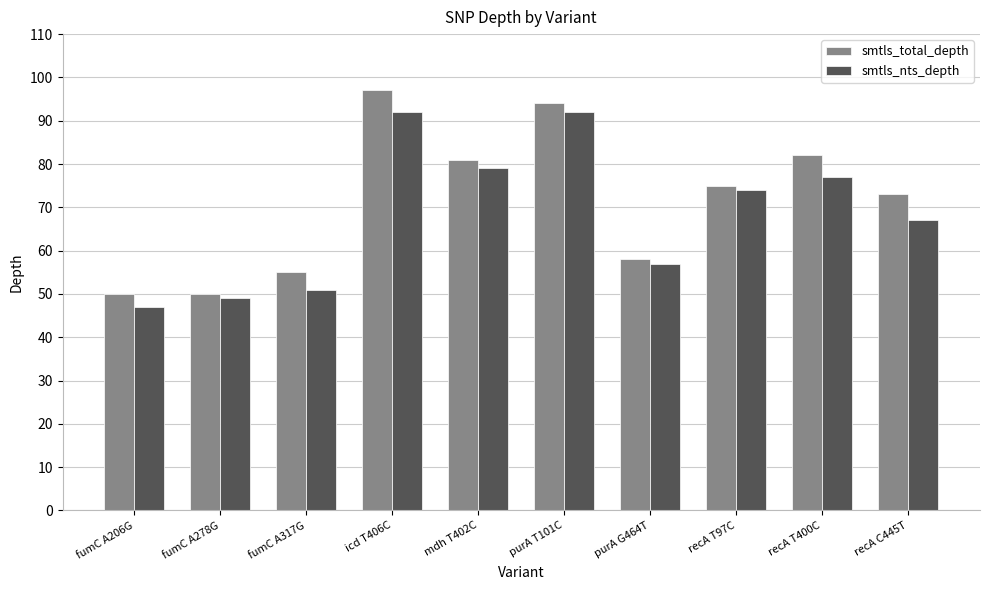

At recA T400C, list the series in order from smallest to largest.

smtls_nts_depth, smtls_total_depth